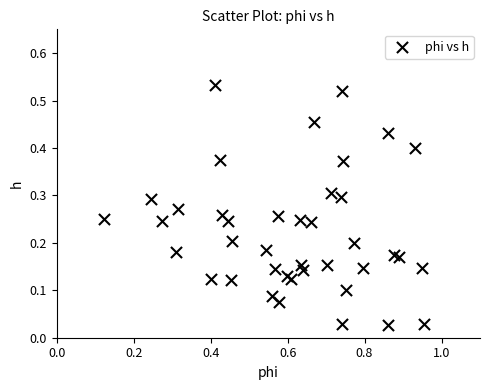

What is the range of X values (max minus min)?

0.8